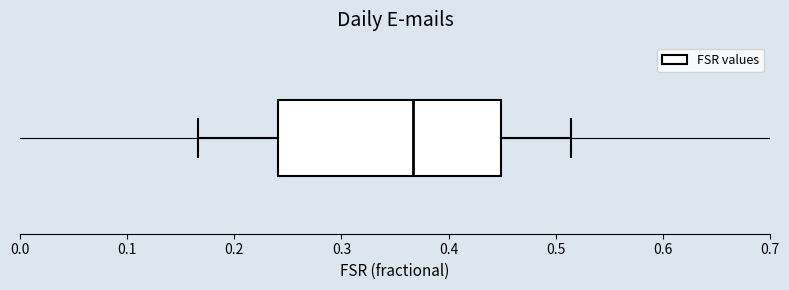

Where does the right whisker of the box end on the x-axis? The values are not printed on the chart, so give them approximately, as read against the axis.

0.51